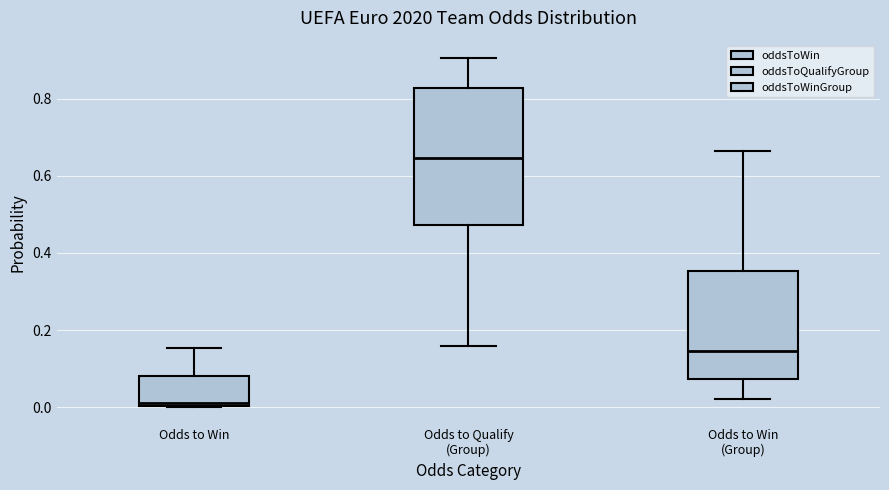

Reading left to right, transcribe this box plot: for each box, give where its median line is, the range the box spans, and where its two whiskers end, as read against the y-axis. The values are not printed on the chart, so give them approximately, as read against the axis.

Odds to Win: median 0.02, box 0.00 to 0.08, whiskers 0.00 to 0.16
Odds to Qualify (Group): median 0.64, box 0.48 to 0.82, whiskers 0.16 to 0.90
Odds to Win (Group): median 0.14, box 0.08 to 0.36, whiskers 0.02 to 0.66